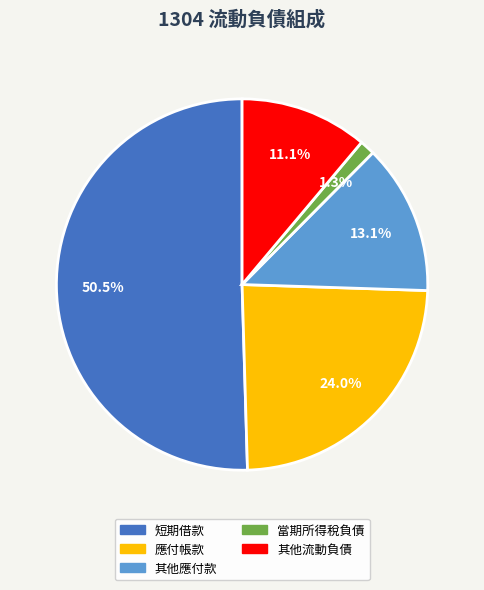

Is there any slice that represents more than half of the pie?

Yes